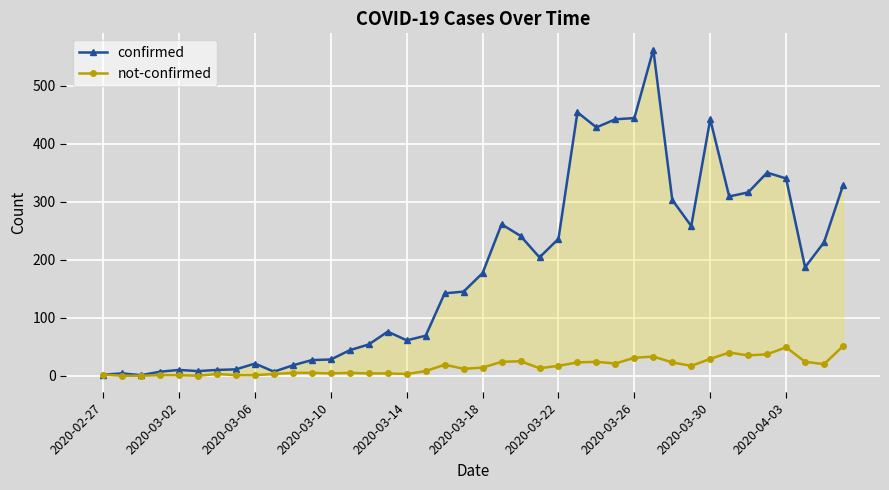

True or false: not-confirmed and confirmed cross at least once.

False